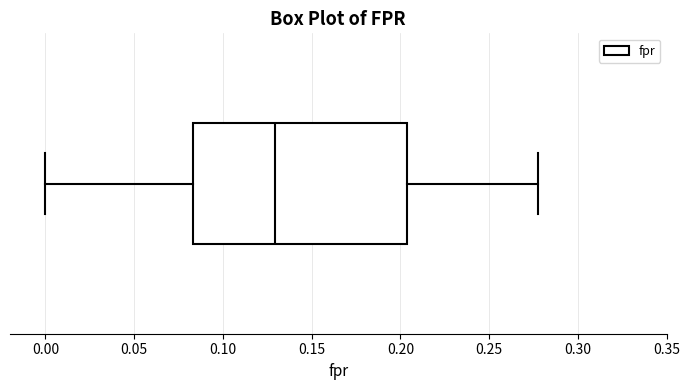

Read this box plot against the x-axis: the position of the median line, the range covered by the box, and the ends of both whiskers. The values are not printed on the chart, so give them approximately, as read against the axis.

median 0.130, box 0.085 to 0.205, whiskers 0.000 to 0.280